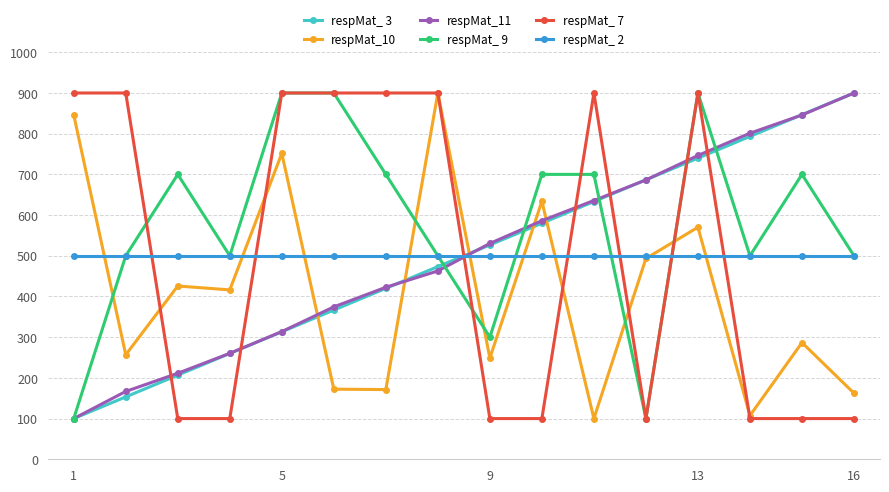

Which series has the largest total across all categories?

respMat_ 9